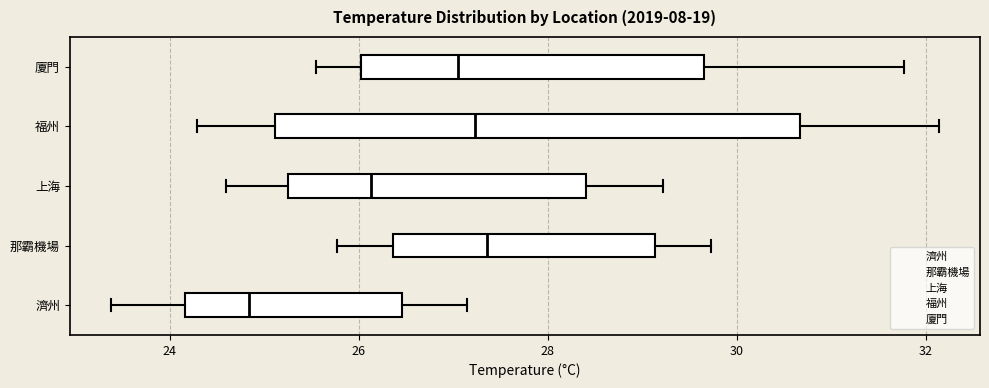

Reading bottom to top, transcribe this box plot: for each box, give where its median line is, the range the box spans, and where its two whiskers end, as read against the x-axis. The values are not printed on the chart, so give them approximately, as read against the axis.

濟州: median 24.8, box 24.2 to 26.4, whiskers 23.4 to 27.2
那霸機場: median 27.4, box 26.4 to 29.2, whiskers 25.8 to 29.8
上海: median 26.2, box 25.2 to 28.4, whiskers 24.6 to 29.2
福州: median 27.2, box 25.2 to 30.6, whiskers 24.2 to 32.2
廈門: median 27.0, box 26.0 to 29.6, whiskers 25.6 to 31.8